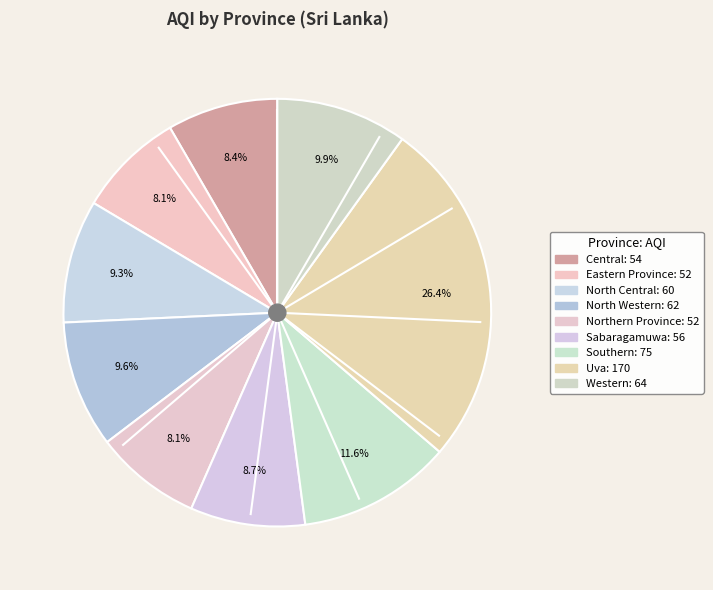

How many slices are in this pie chart?

9